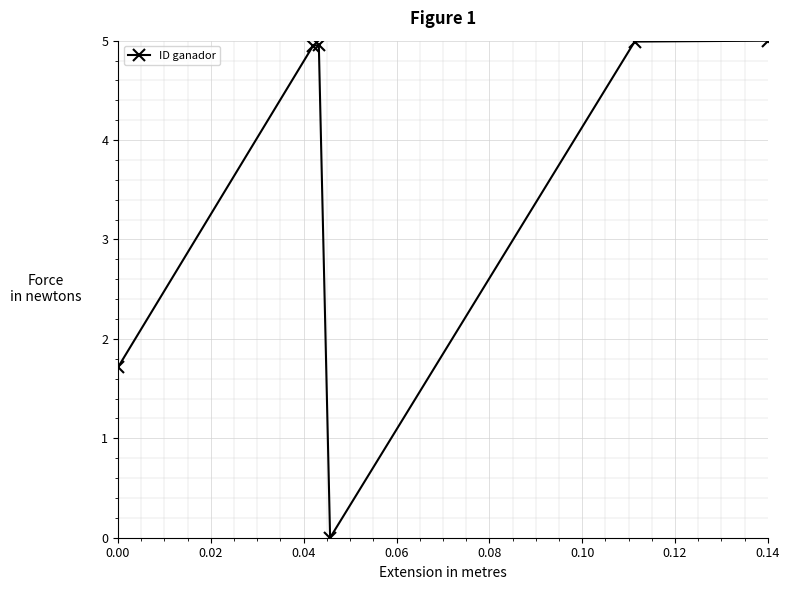

What is the average value?

3.6